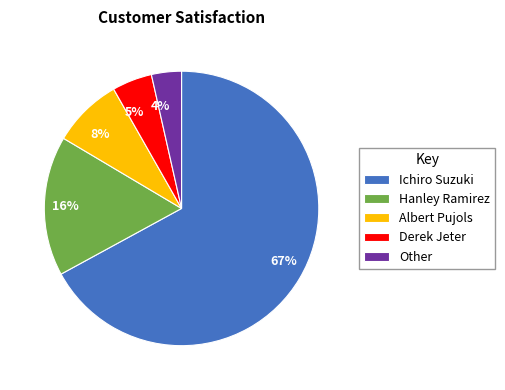

True or false: Derek Jeter accounts for 12% of the total.

False